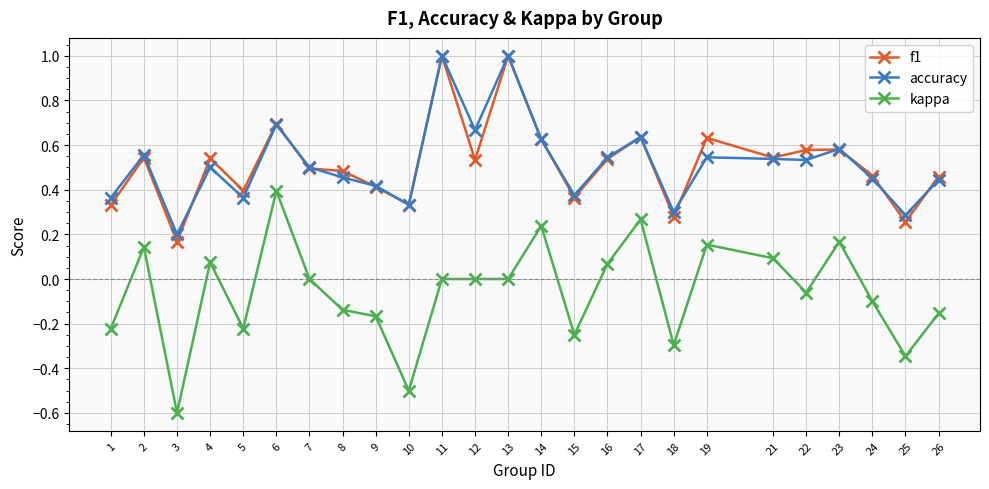

True or false: accuracy and kappa intersect in this chart.

False